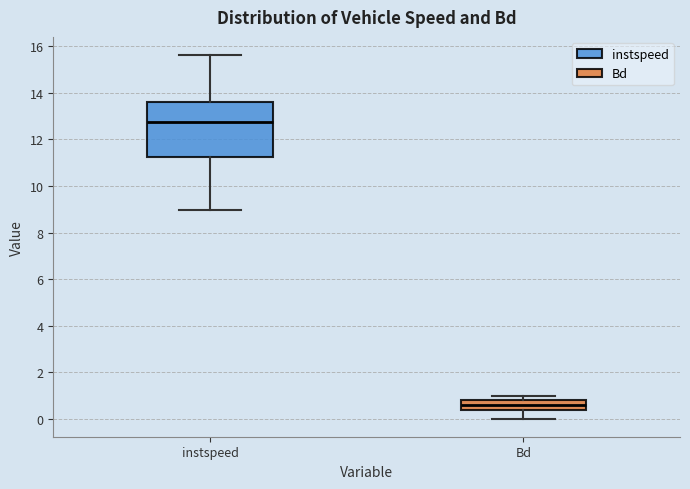

Reading left to right, transcribe this box plot: for each box, give where its median line is, the range the box spans, and where its two whiskers end, as read against the y-axis. The values are not printed on the chart, so give them approximately, as read against the axis.

instspeed: median 12.8, box 11.2 to 13.6, whiskers 9.0 to 15.6
Bd: median 0.6, box 0.4 to 0.8, whiskers 0.0 to 1.0